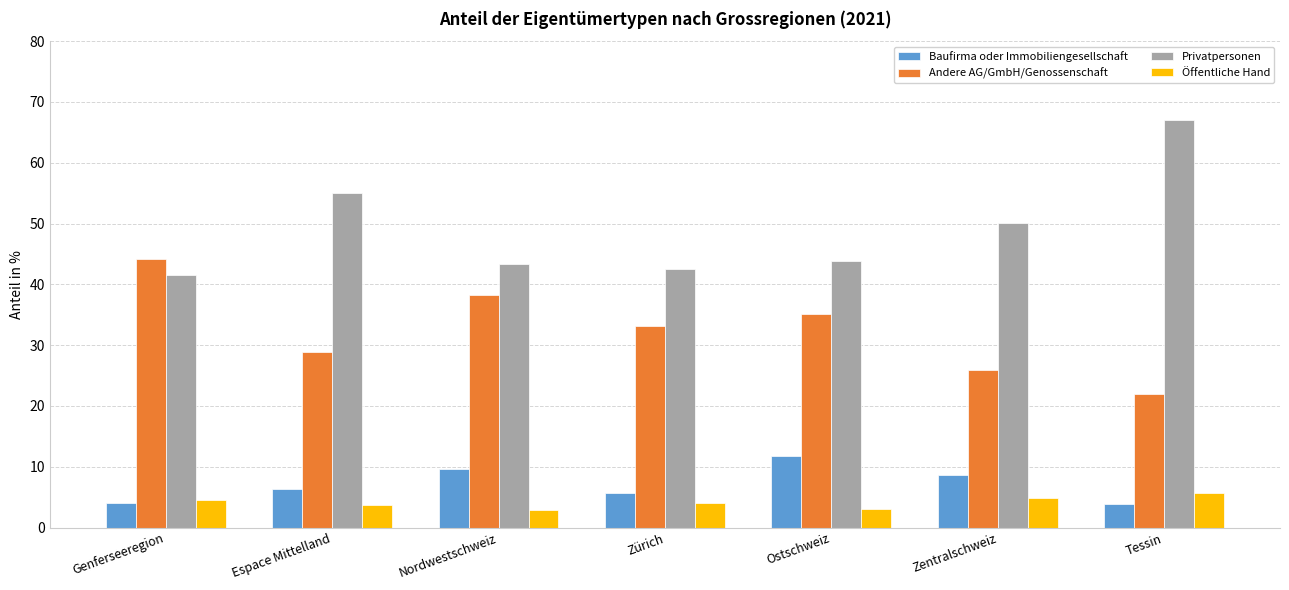

What is the difference between the Öffentliche Hand values at Ostschweiz and Zürich?

1.0